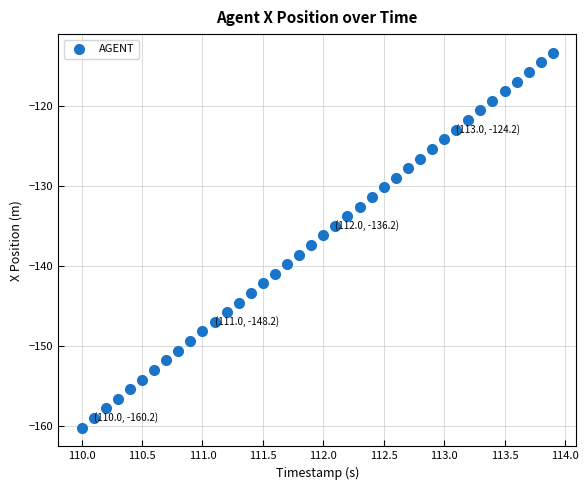

What is the range of Y values (max minus min)?

46.8